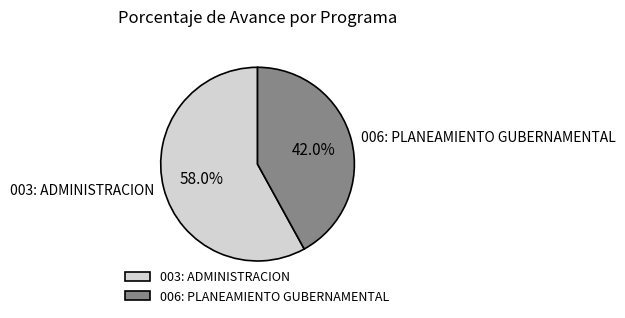

Between 003: ADMINISTRACION and 006: PLANEAMIENTO GUBERNAMENTAL, which is larger?

003: ADMINISTRACION